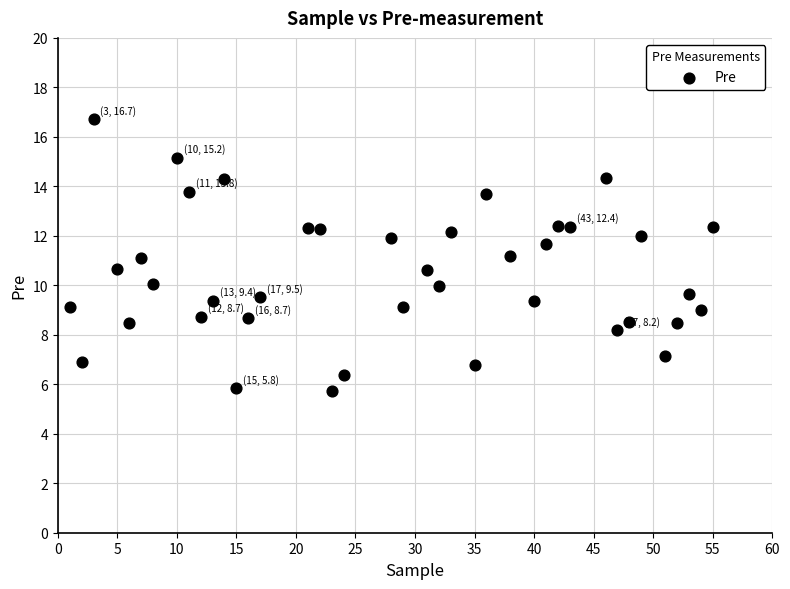

What is the range of X values (max minus min)?

54.0